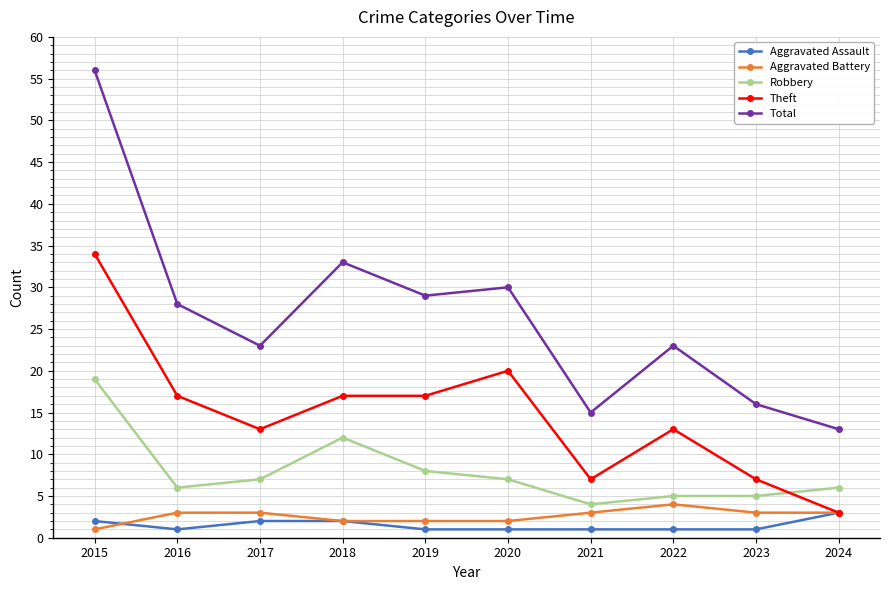

How many Aggravated Battery values are between 2 and 3?

8